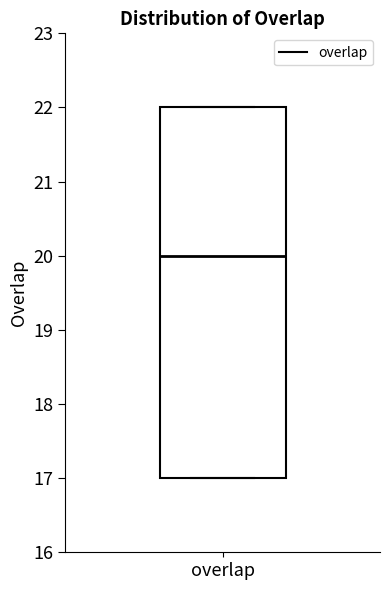

Where is the upper edge of the box for overlap on the y-axis? The values are not printed on the chart, so give them approximately, as read against the axis.

22